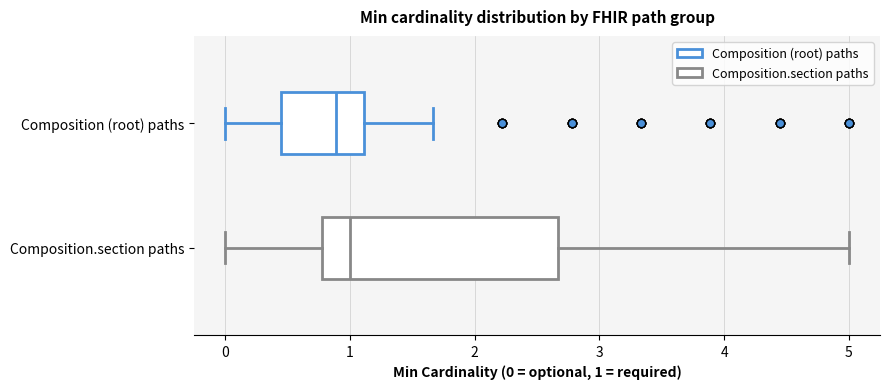

Reading bottom to top, read every box against the x-axis: the position of its median line, the range the box covers, and the ends of its whiskers. The values are not printed on the chart, so give them approximately, as read against the axis.

Composition.section paths: median 1.0, box 0.8 to 2.7, whiskers 0.0 to 5.0
Composition (root) paths: median 0.9, box 0.4 to 1.1, whiskers 0.0 to 1.7